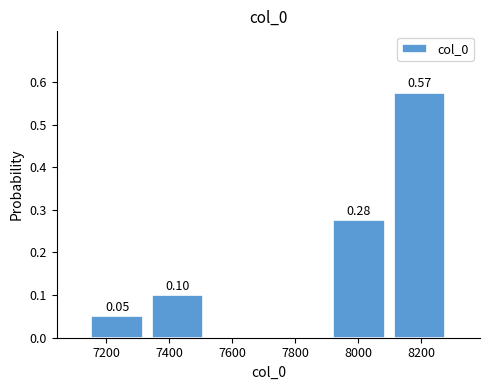

Over which range of the x-axis is the bar tallest?

8098 to 8290